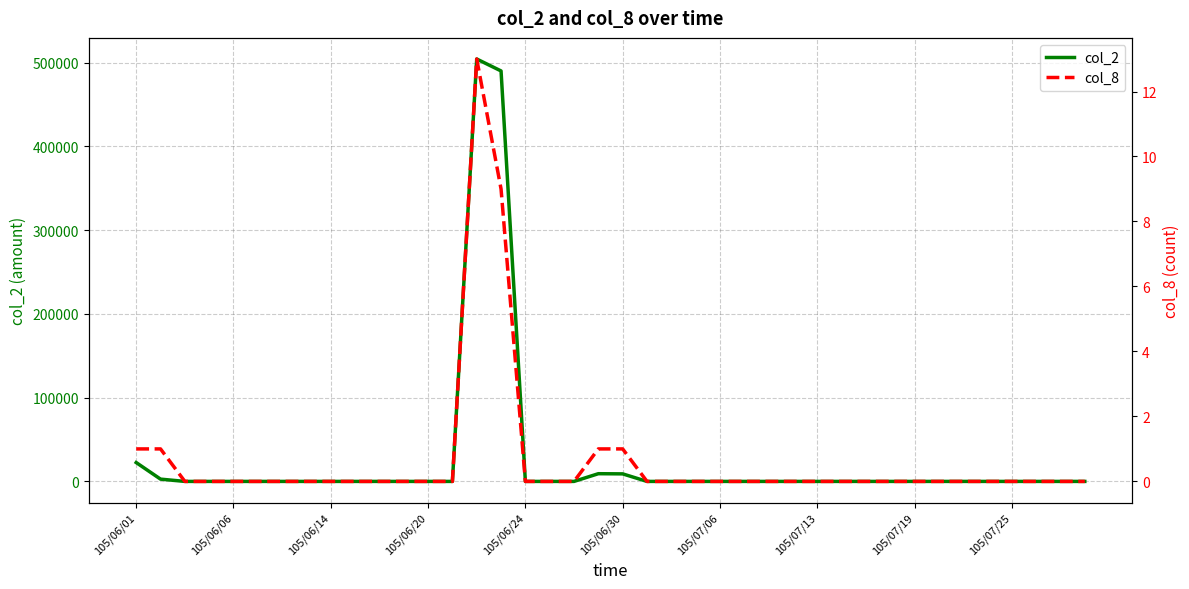

True or false: col_8 has more than 0 interior local peaks.

True